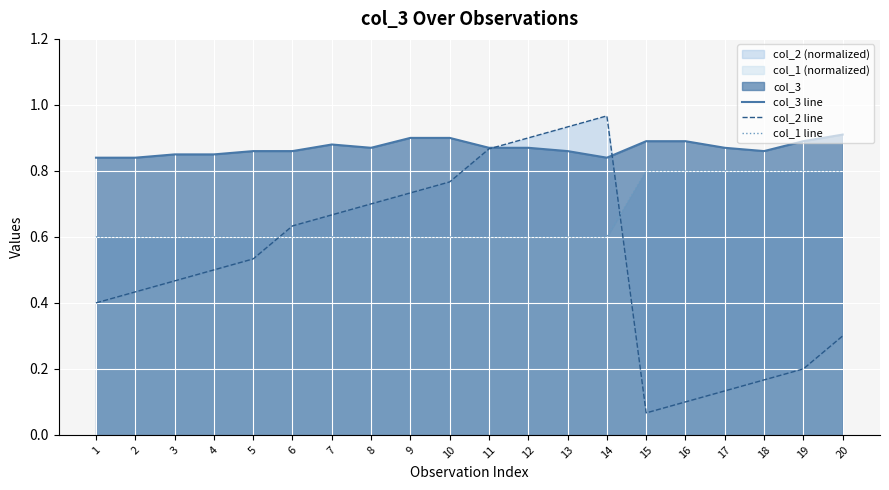

List the series in order of their peak value, highest first.

col_2 line, col_3 line, col_1 line